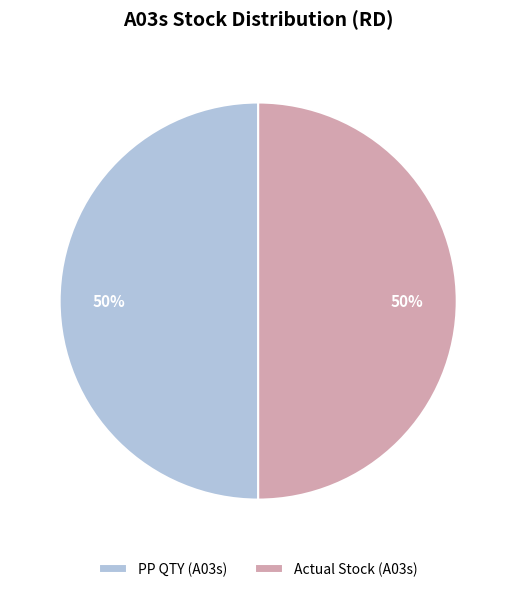

The PP QTY (A03s) slice represents 50% of the pie. True or false?

True